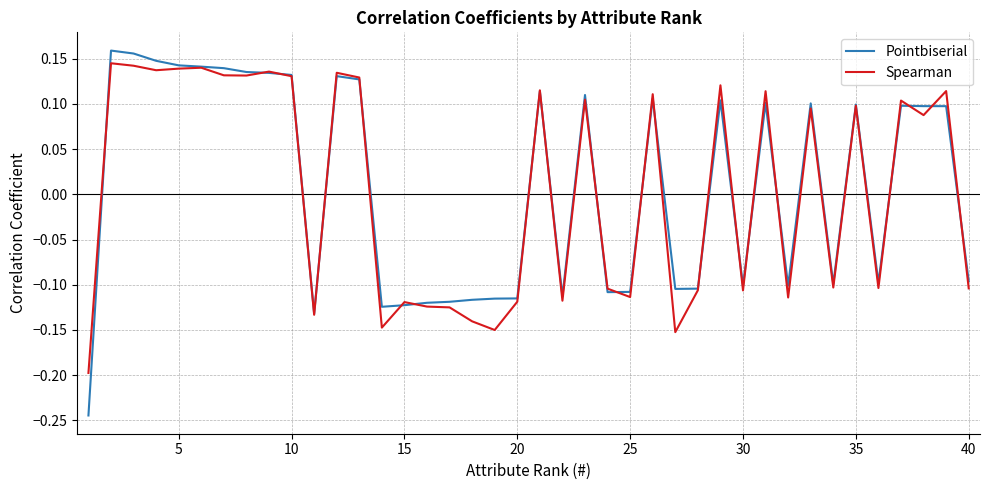

Which series has the largest range (max minus min)?

Pointbiserial